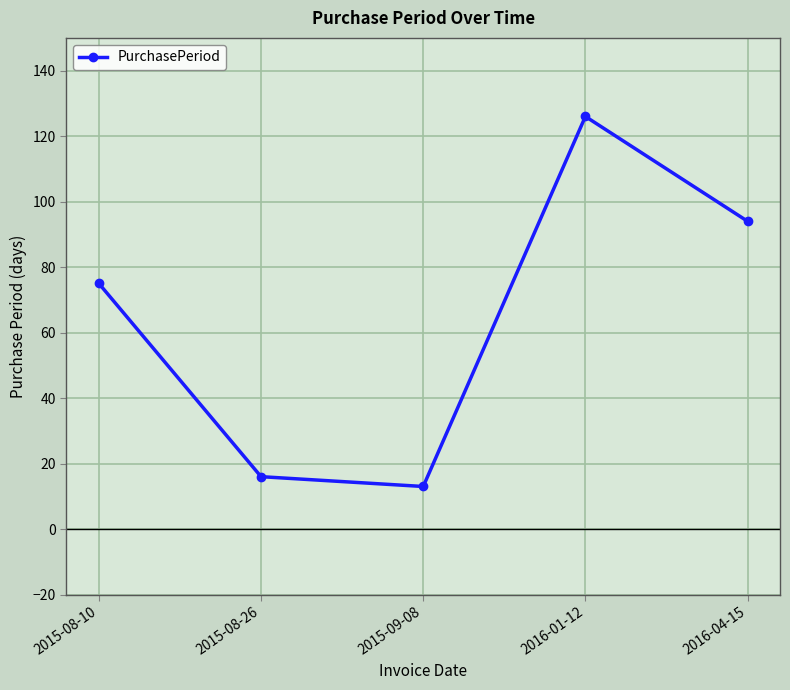

What is the difference between the values at 2015-08-10 and 2015-09-08?

62